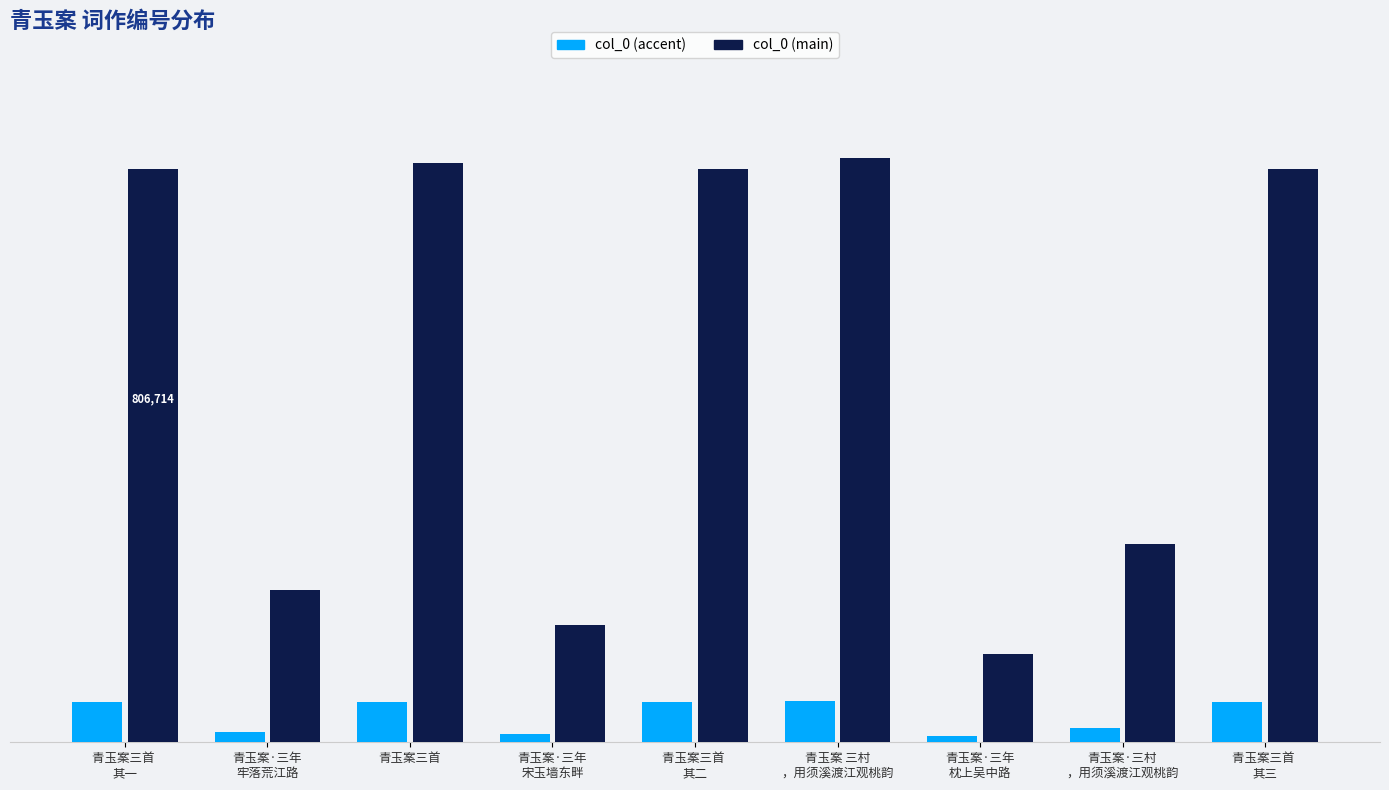

True or false: col_0 (accent) has a value of 56470.1 at 青玉案三首 
其三.

True